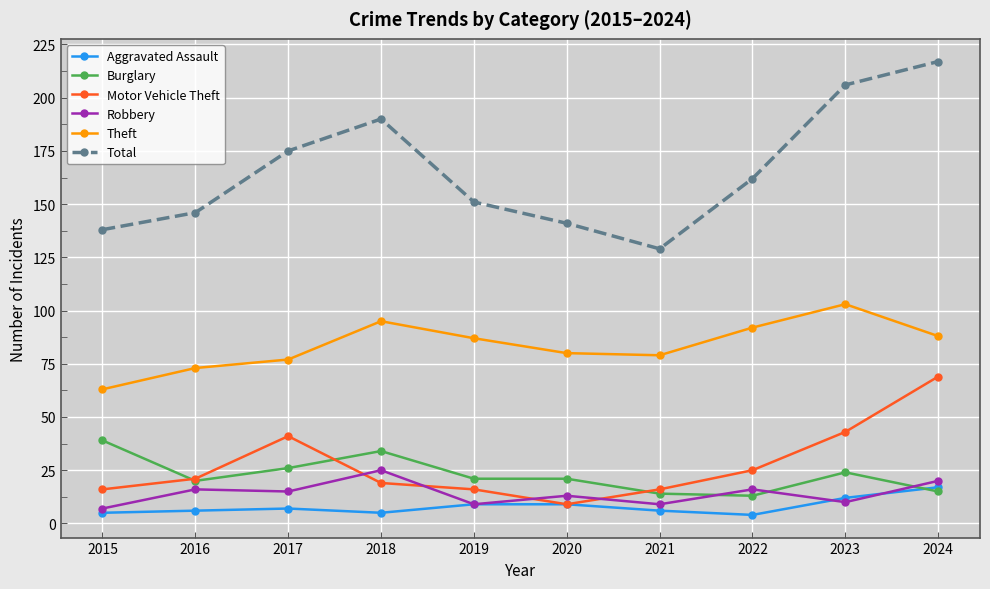

How many distinct data groups are displayed?

6